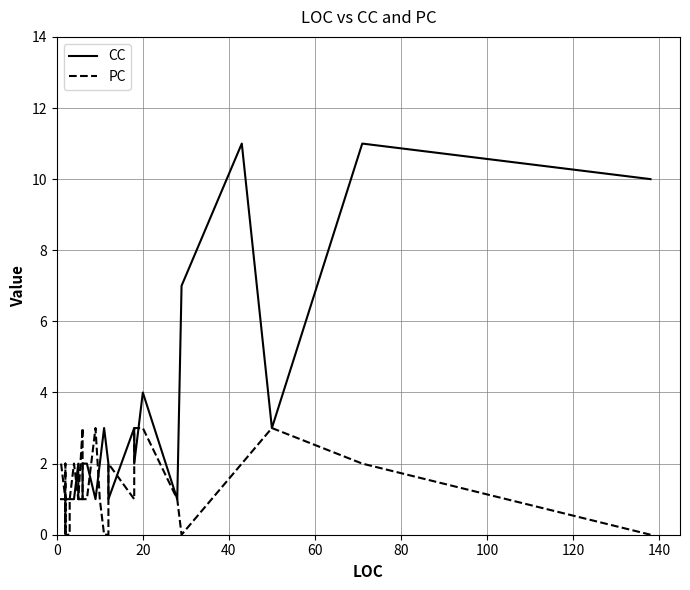

Count the number of data series in this chart.

2